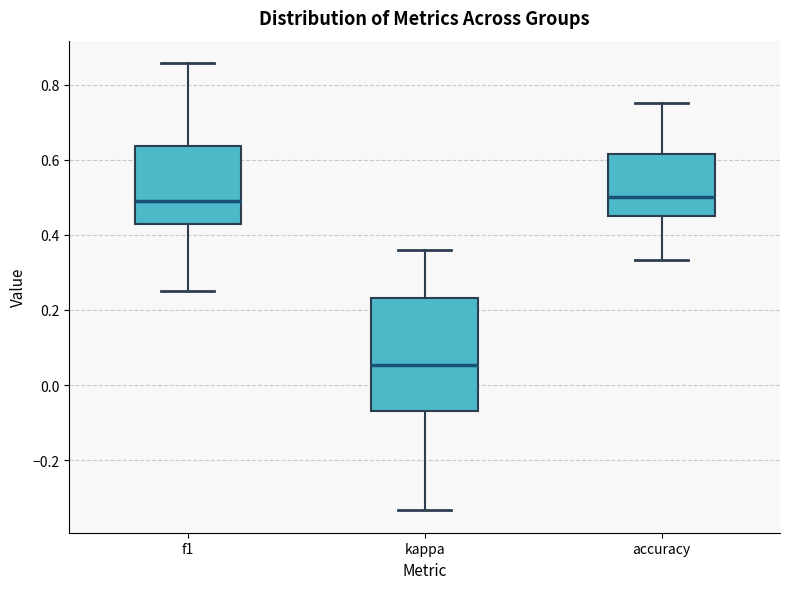

Reading left to right, transcribe this box plot: for each box, give where its median line is, the range the box spans, and where its two whiskers end, as read against the y-axis. The values are not printed on the chart, so give them approximately, as read against the axis.

f1: median 0.48, box 0.44 to 0.64, whiskers 0.26 to 0.86
kappa: median 0.06, box -0.06 to 0.24, whiskers -0.34 to 0.36
accuracy: median 0.50, box 0.46 to 0.62, whiskers 0.34 to 0.76